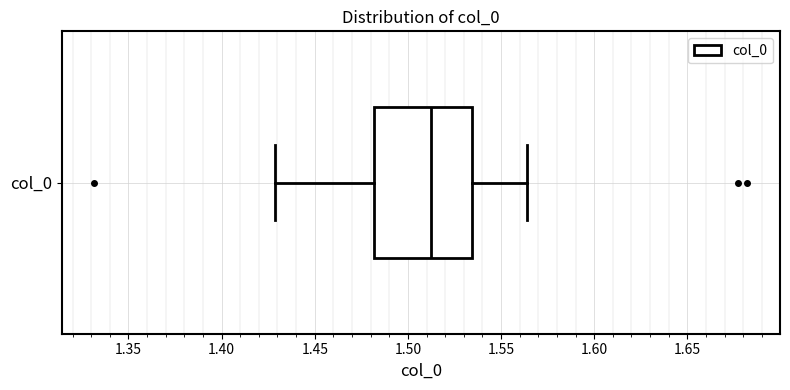

Transcribe this box plot: give where the median line is, the range the box spans, and where the two whiskers end, as read against the x-axis. The values are not printed on the chart, so give them approximately, as read against the axis.

median 1.515, box 1.480 to 1.535, whiskers 1.430 to 1.565